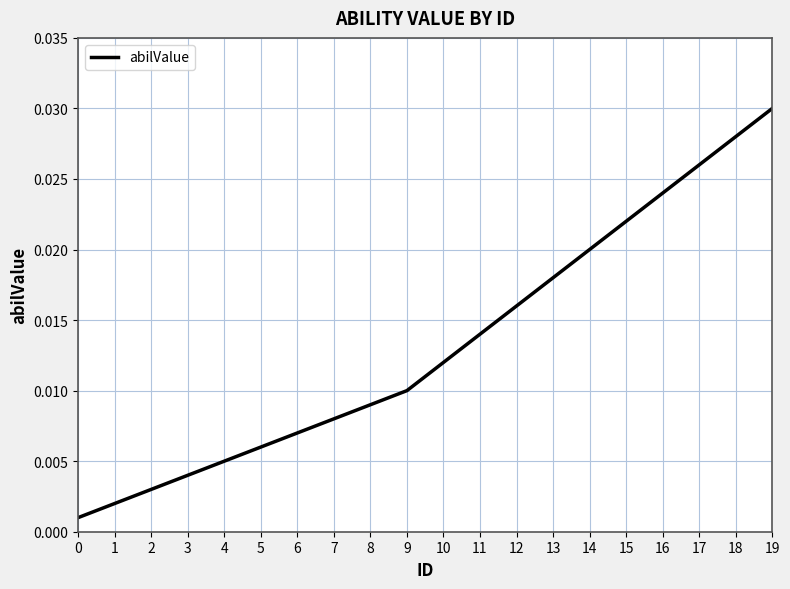

Which label corresponds to the largest value in the chart?

19